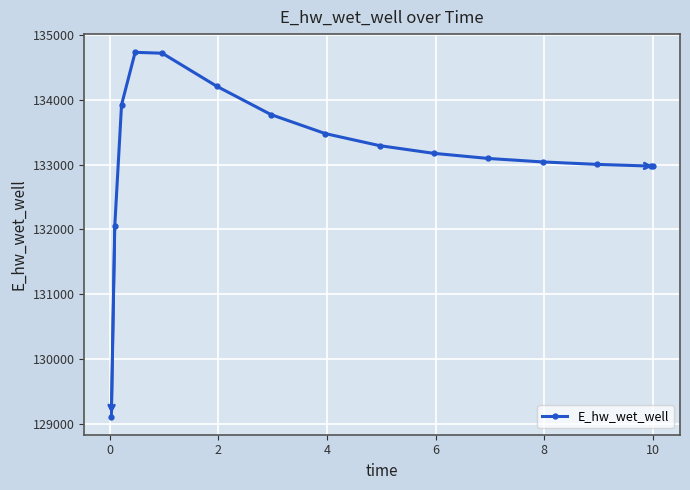

Does the chart display data point markers on the line(s)?

Yes